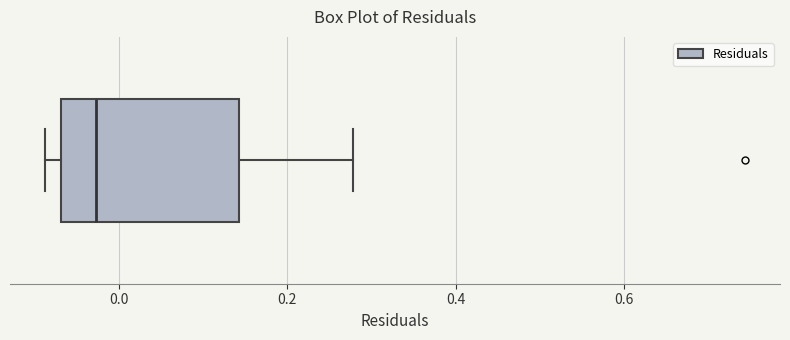

Transcribe this box plot: give where the median line is, the range the box spans, and where the two whiskers end, as read against the x-axis. The values are not printed on the chart, so give them approximately, as read against the axis.

median -0.02, box -0.06 to 0.14, whiskers -0.08 to 0.28